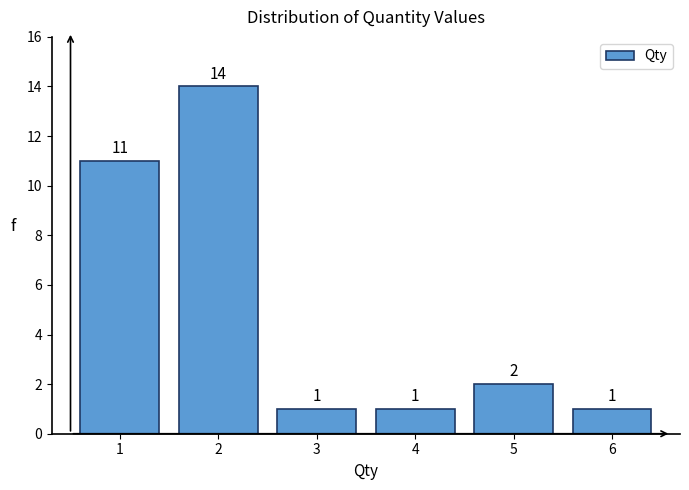

Reading left to right, transcribe all the data shown in this chart.

11	14	1	1	2	1